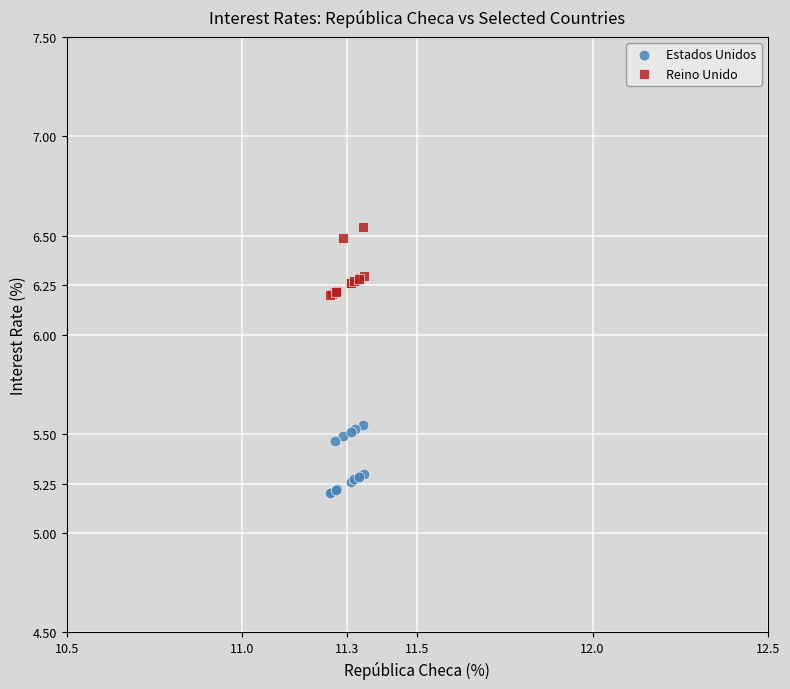

Which series reaches the minimum Y coordinate?

Estados Unidos